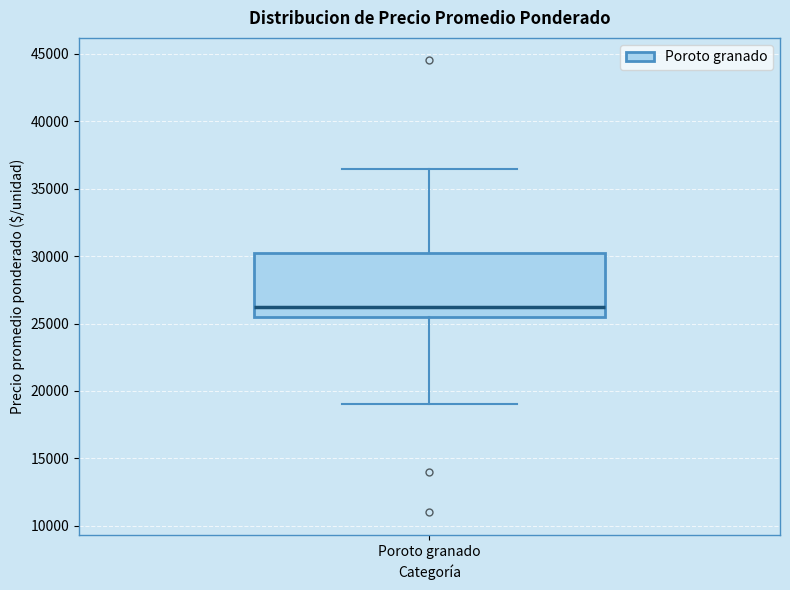

Read this box plot against the y-axis: the position of the median line, the range covered by the box, and the ends of both whiskers. The values are not printed on the chart, so give them approximately, as read against the axis.

median 26000, box 25500 to 30500, whiskers 19000 to 36500